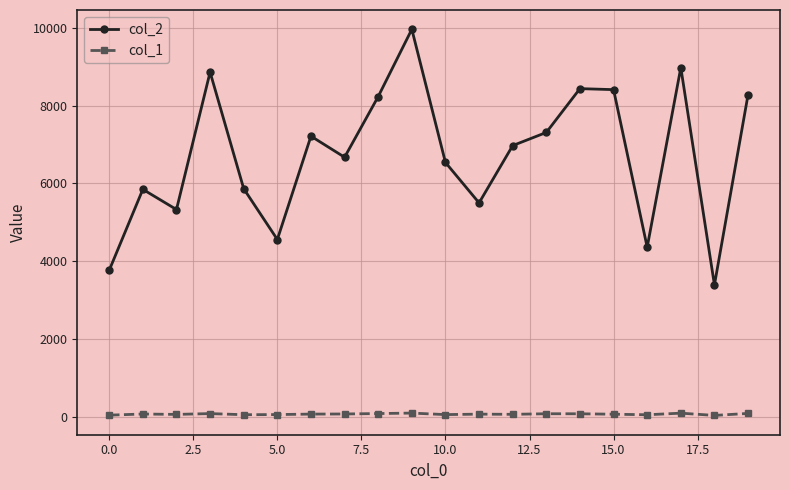

Rank the series by their average value, from highest to lowest.

col_2, col_1